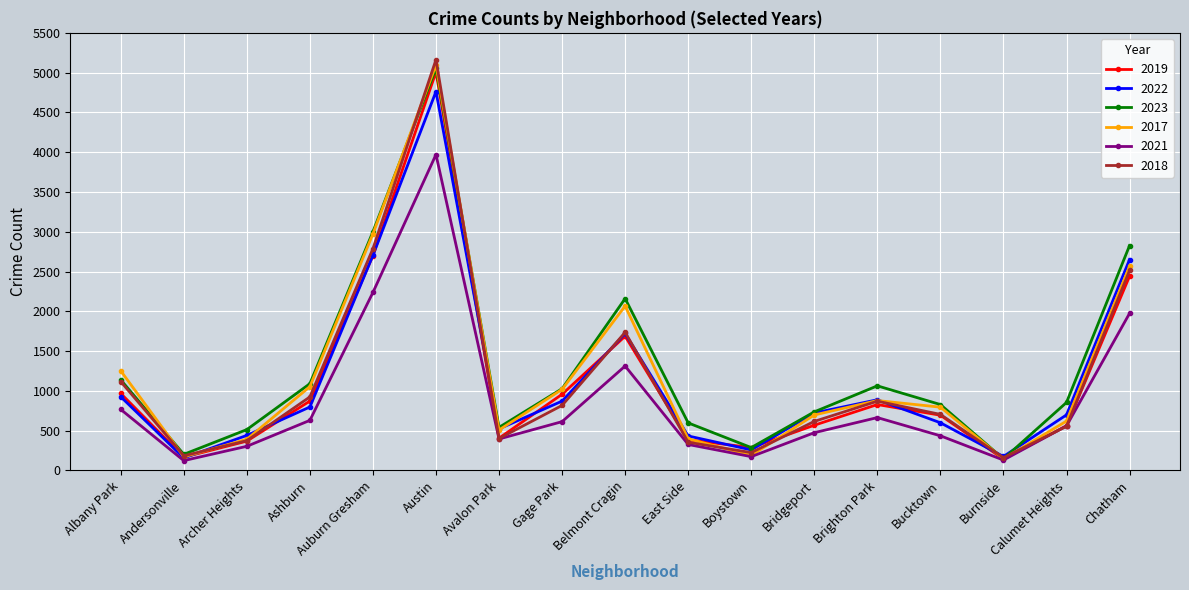

How many lines are shown in the chart?

6